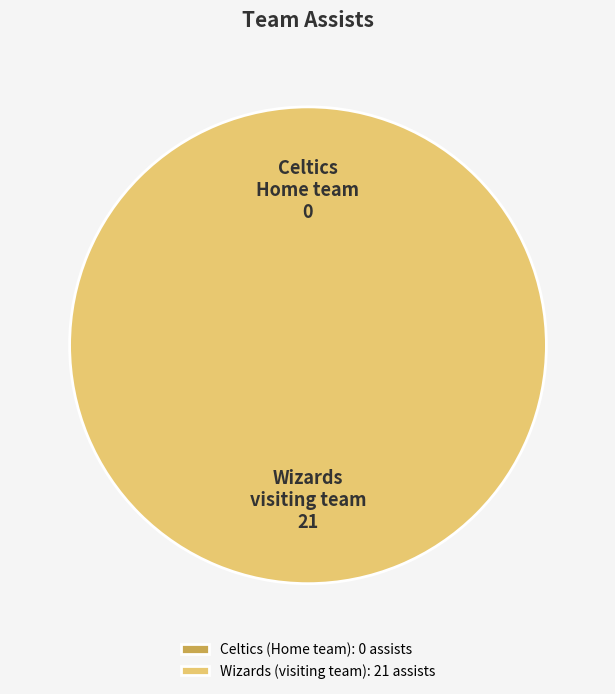

Is there a majority slice in this chart?

Yes